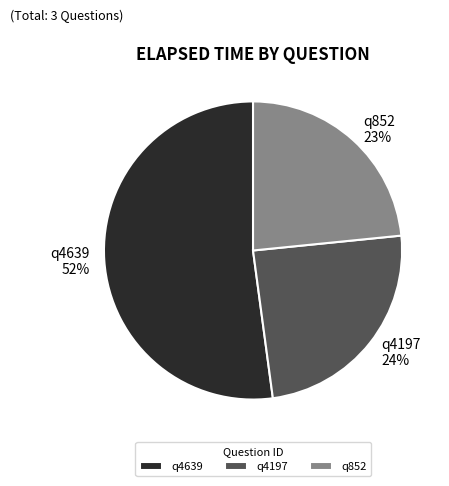

The q4197 slice represents 24% of the pie. True or false?

True